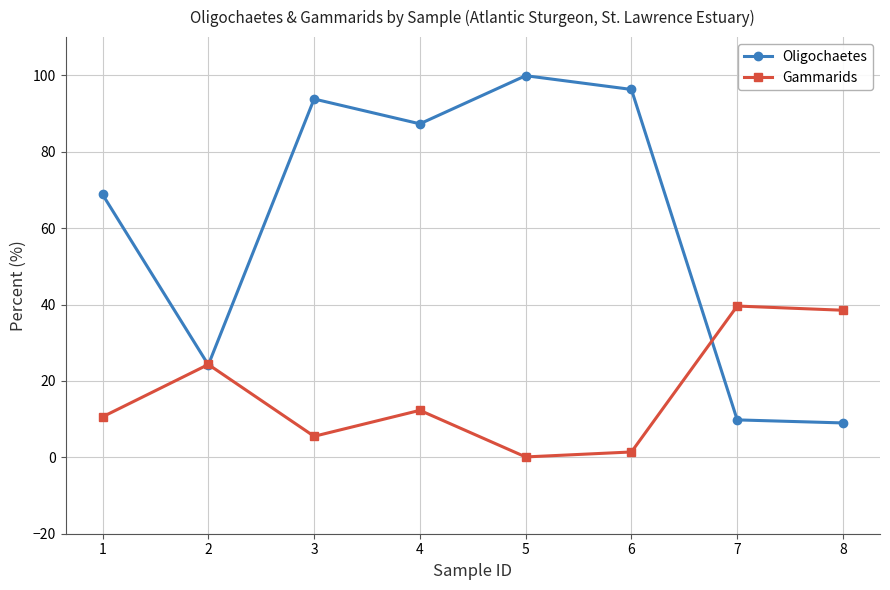

True or false: Oligochaetes has more than 0 interior local peaks.

True